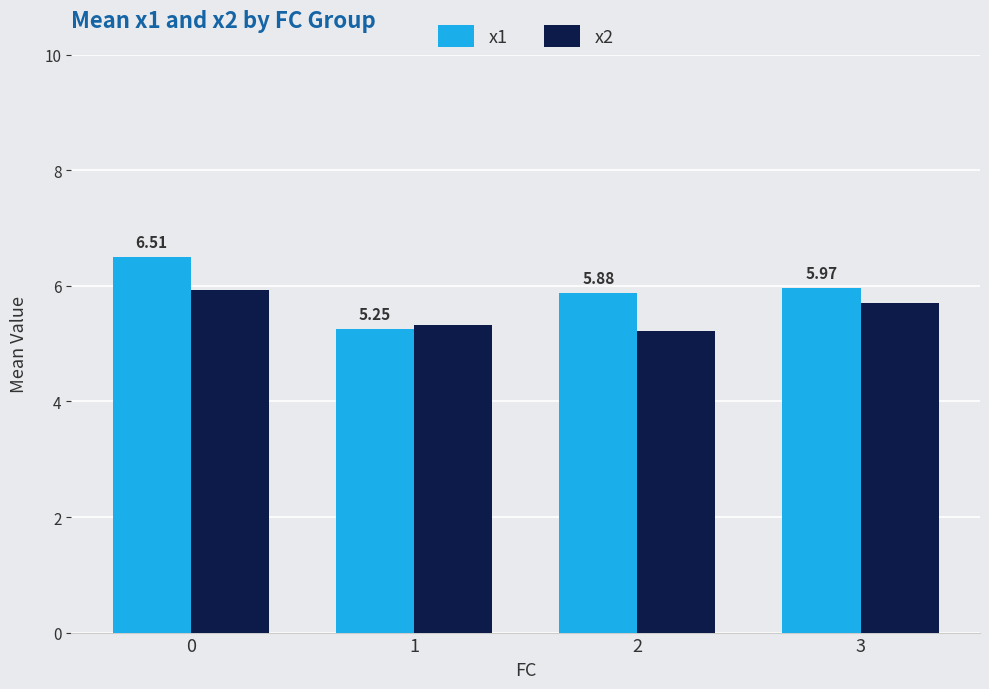

What are all the series names shown in the legend?

x1, x2